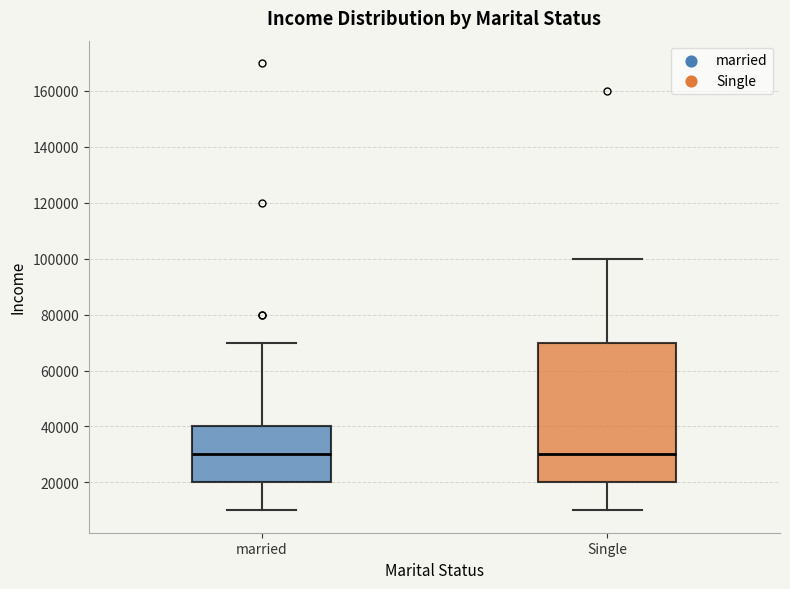

Reading left to right, read every box against the y-axis: the position of its median line, the range the box covers, and the ends of its whiskers. The values are not printed on the chart, so give them approximately, as read against the axis.

married: median 30000, box 20000 to 40000, whiskers 10000 to 70000
Single: median 30000, box 20000 to 70000, whiskers 10000 to 100000